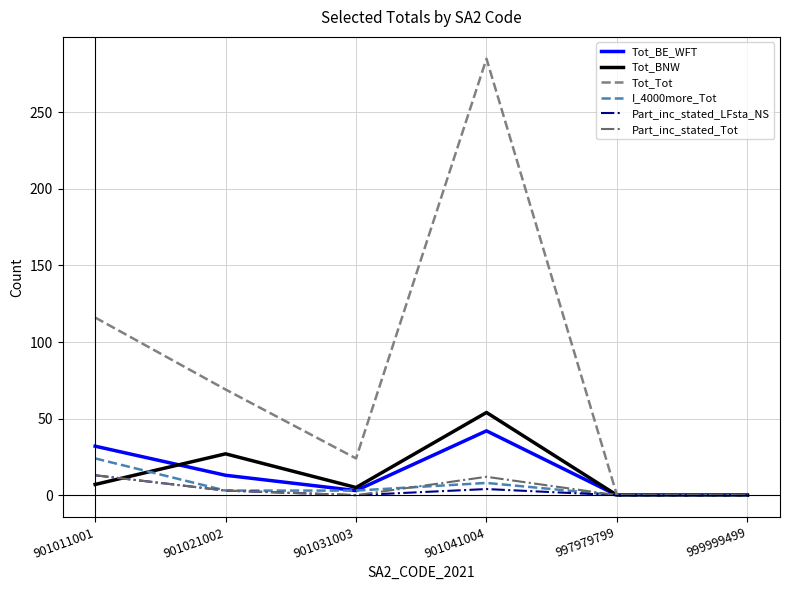

What is the highest value of the Tot_BE_WFT series?

42